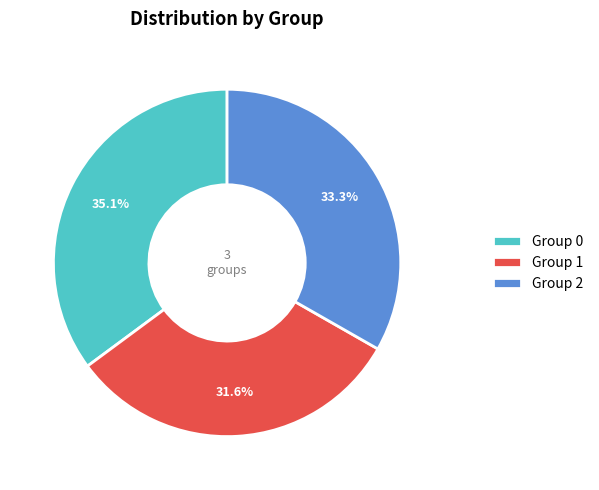

What portion of the pie excludes Group 0?

64.9%